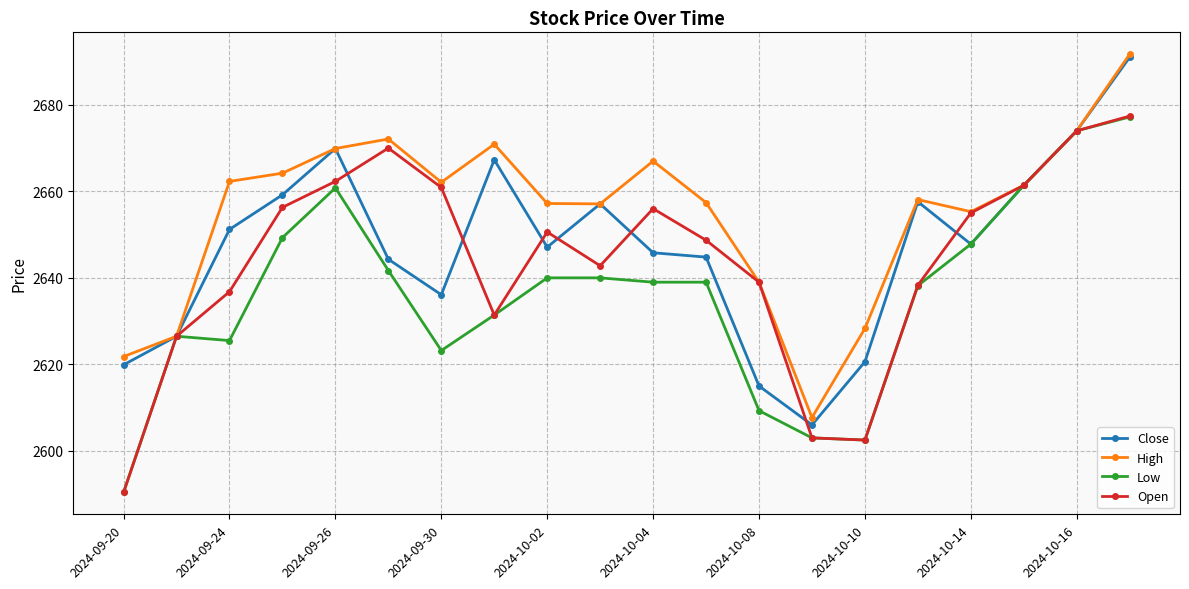

True or false: Low has more than 0 interior local peaks.

True